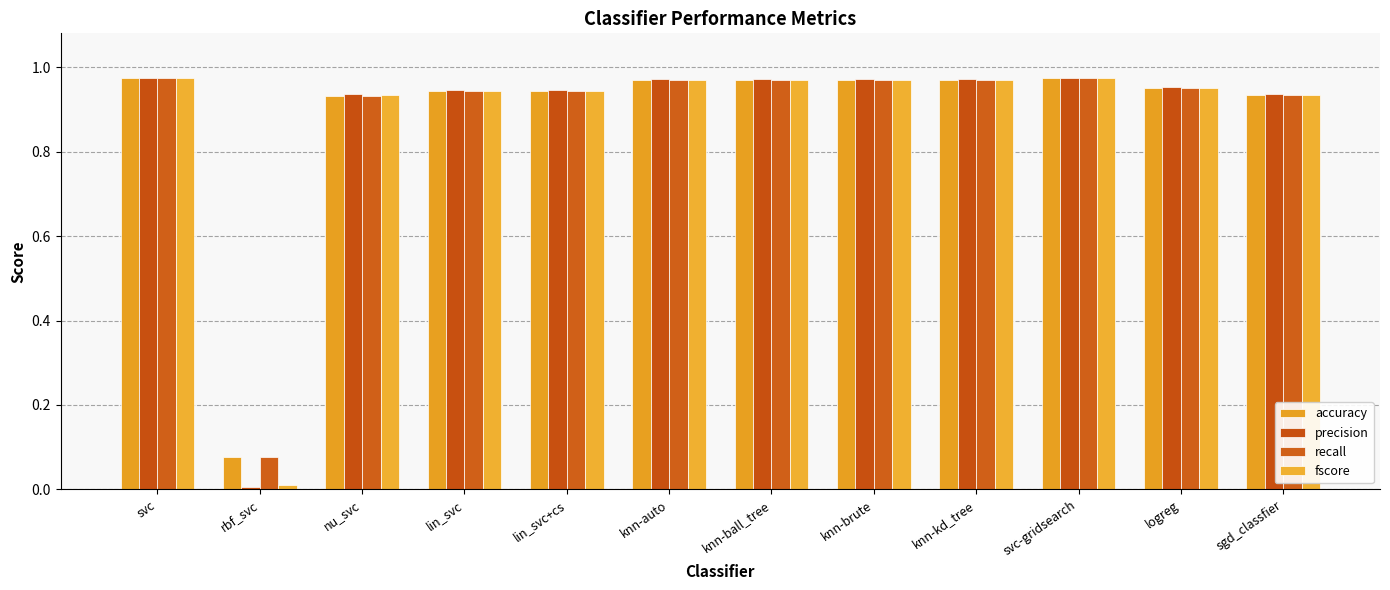

At which label does recall reach its minimum?

rbf_svc